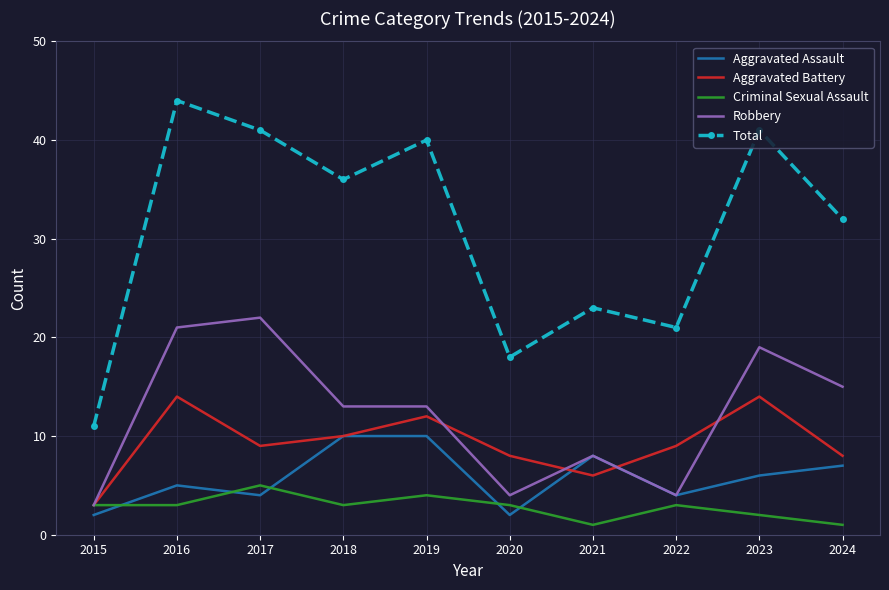

How many interior local valleys does the Aggravated Battery series have?

2